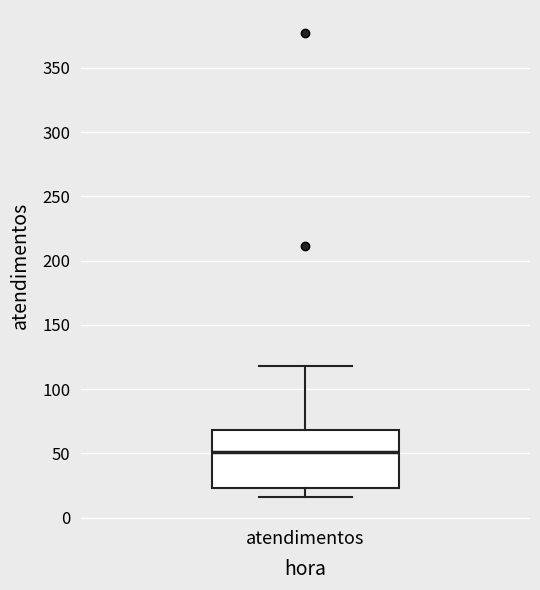

Transcribe this box plot: give where the median line is, the range the box spans, and where the two whiskers end, as read against the y-axis. The values are not printed on the chart, so give them approximately, as read against the axis.

median 50, box 25 to 70, whiskers 15 to 120